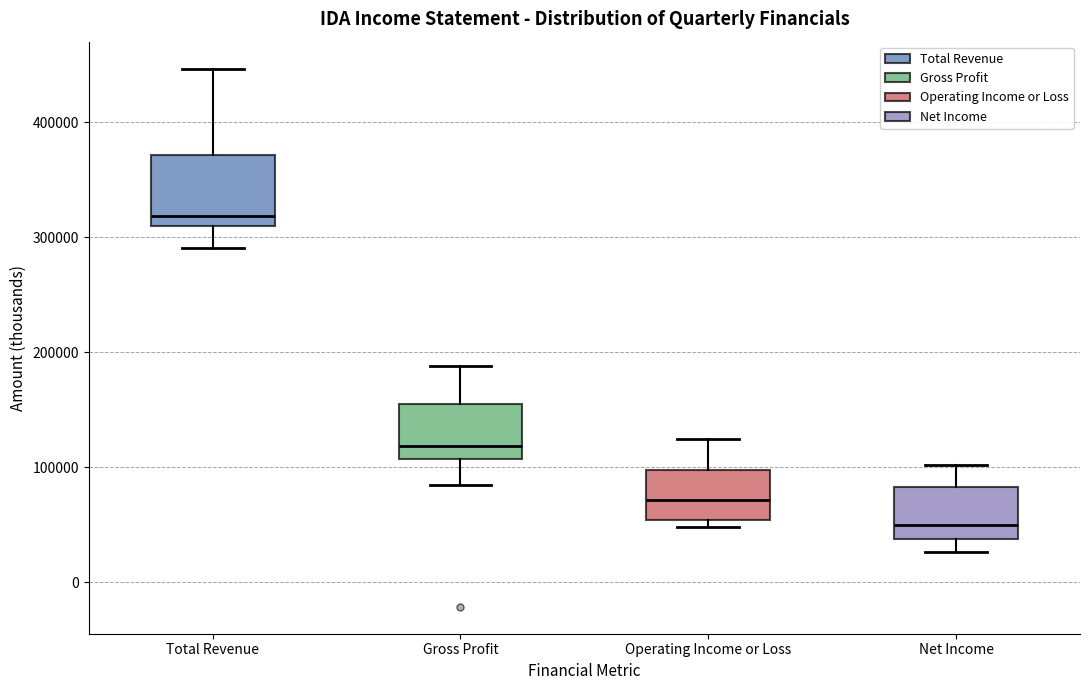

Which box's median line is the highest?

Total Revenue